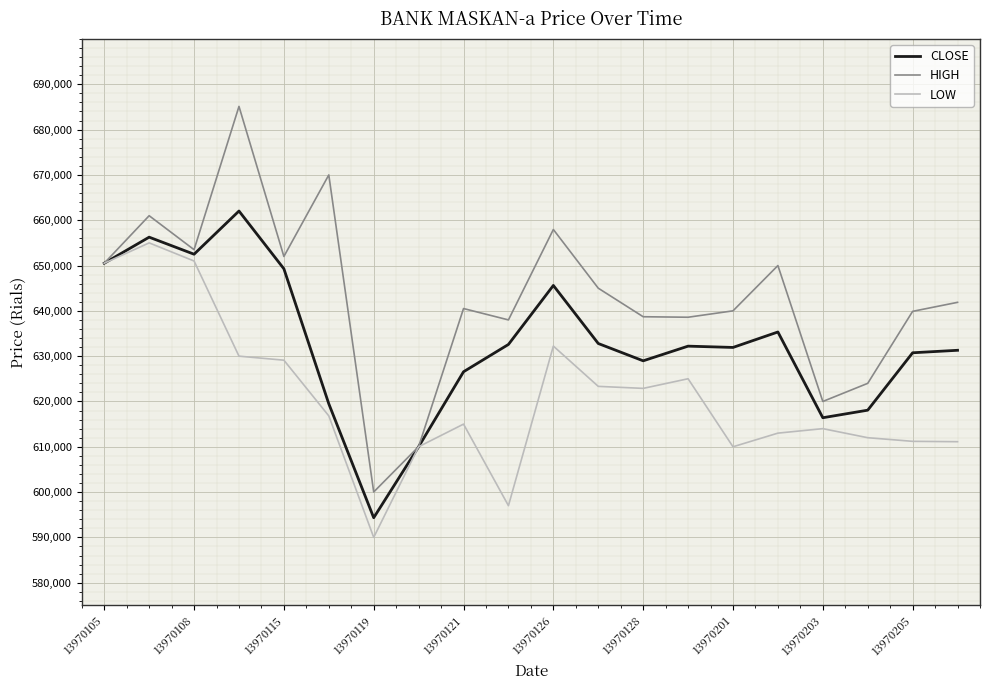

Which series has the largest range (max minus min)?

HIGH